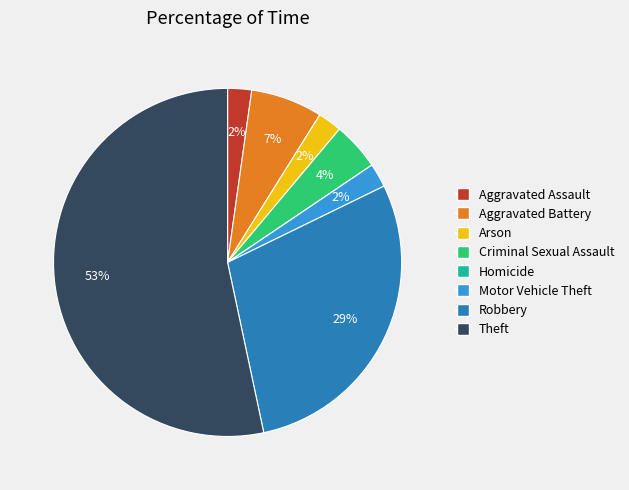

Which slice is the largest?

Theft